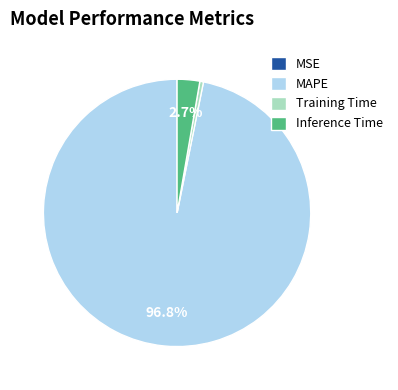

Which slice is the largest?

MAPE